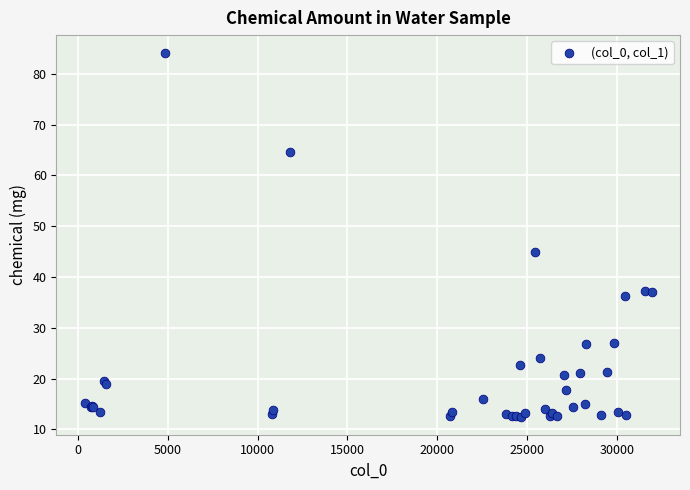

What Y value in the scatter plot is closest to 48?

44.9